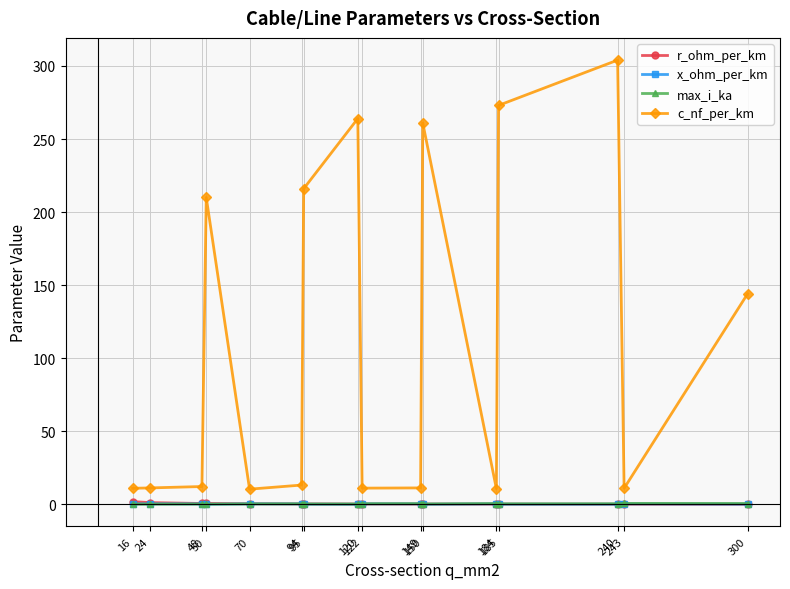

Which series has the largest range (max minus min)?

c_nf_per_km